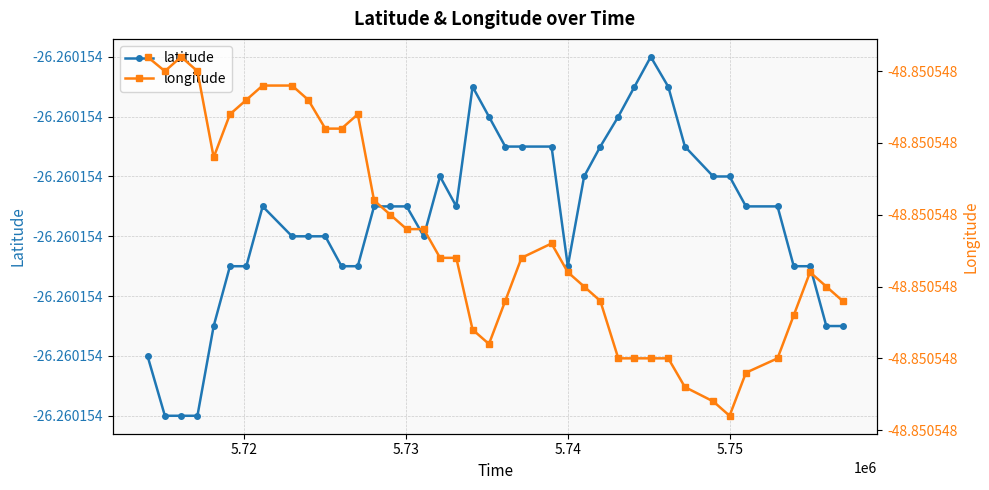

Which series has the largest range (max minus min)?

longitude